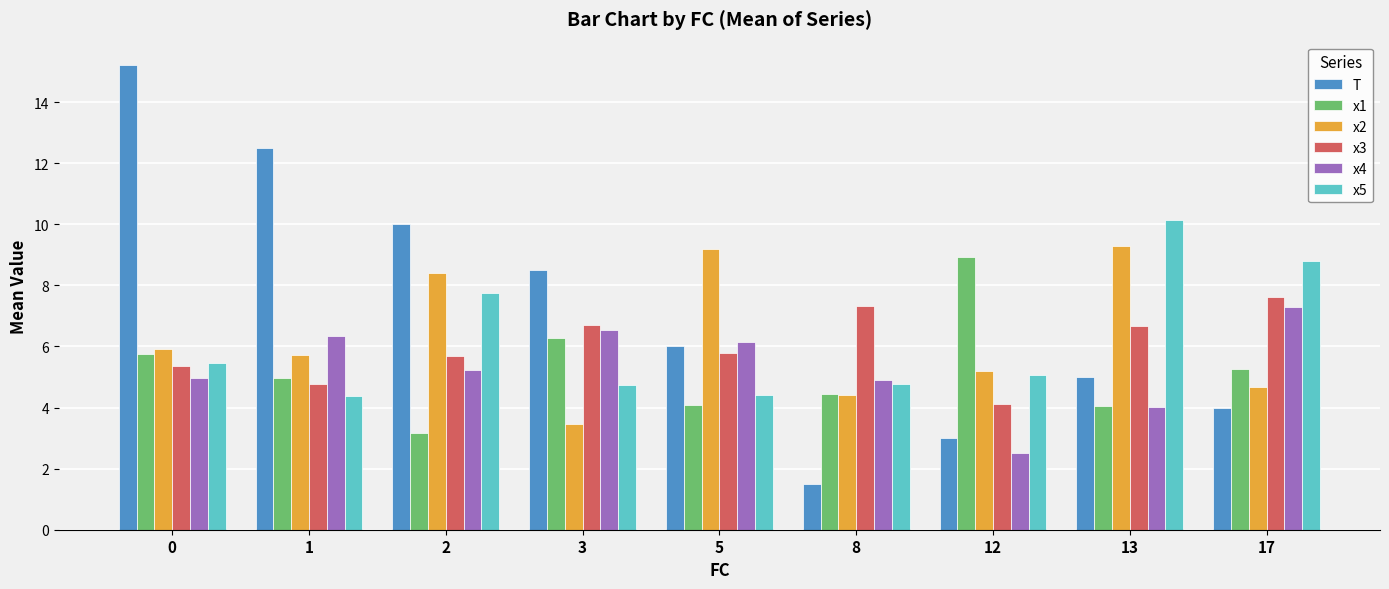

How many categories are shown in the chart?

9